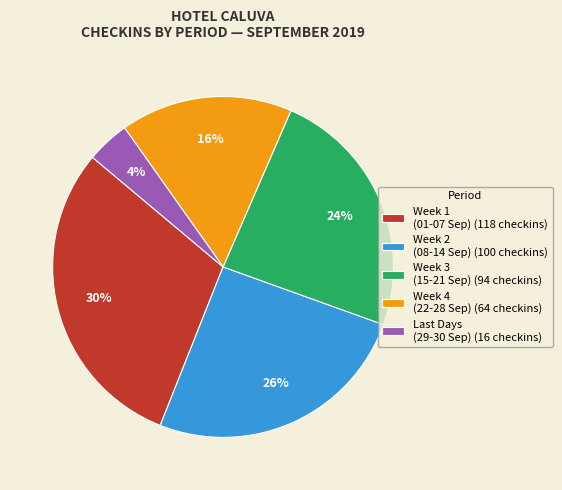

Is there a majority slice in this chart?

No